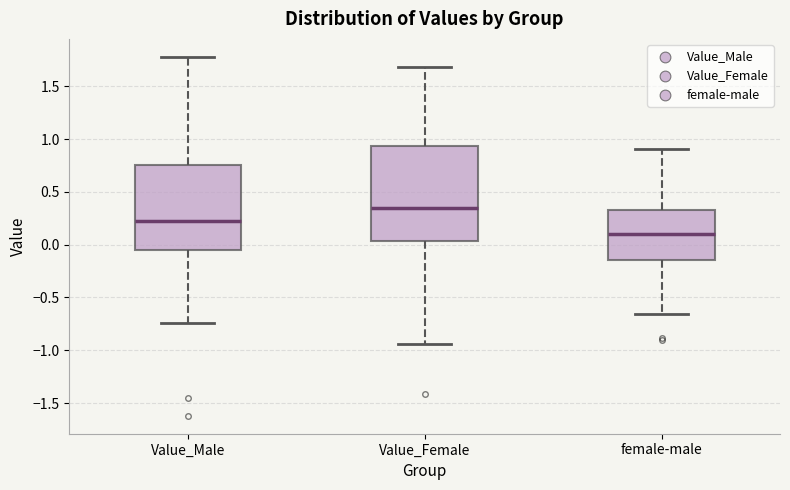

Comparing the boxes themselves (not the whiskers), which one is the tallest?

Value_Female